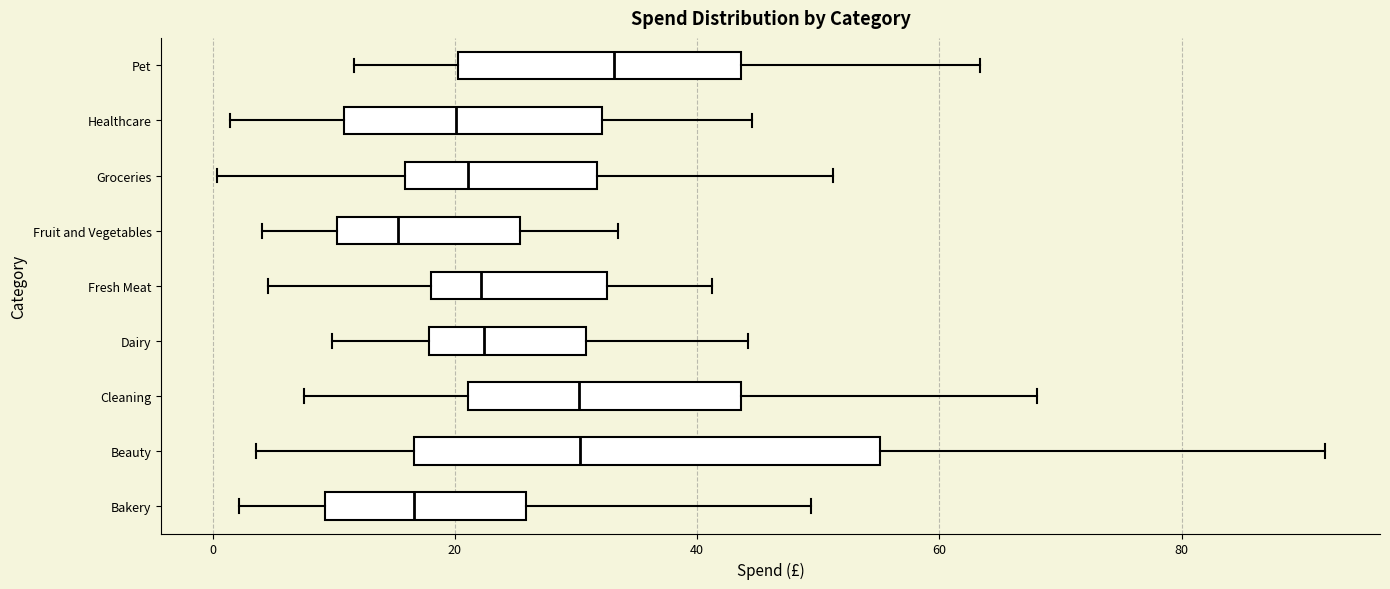

Where does the left whisker of the box for Bakery end on the x-axis? The values are not printed on the chart, so give them approximately, as read against the axis.

2